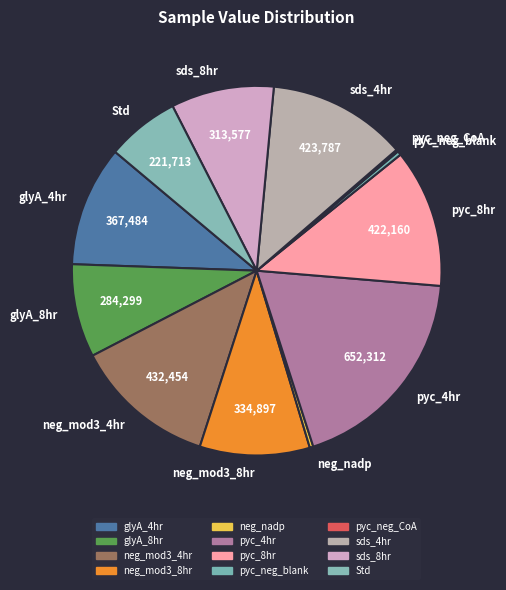

Between neg_mod3_8hr and sds_8hr, which is larger?

neg_mod3_8hr